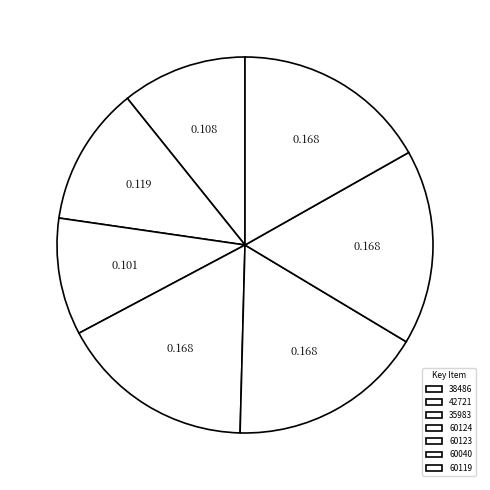

Is there any slice that represents more than half of the pie?

No